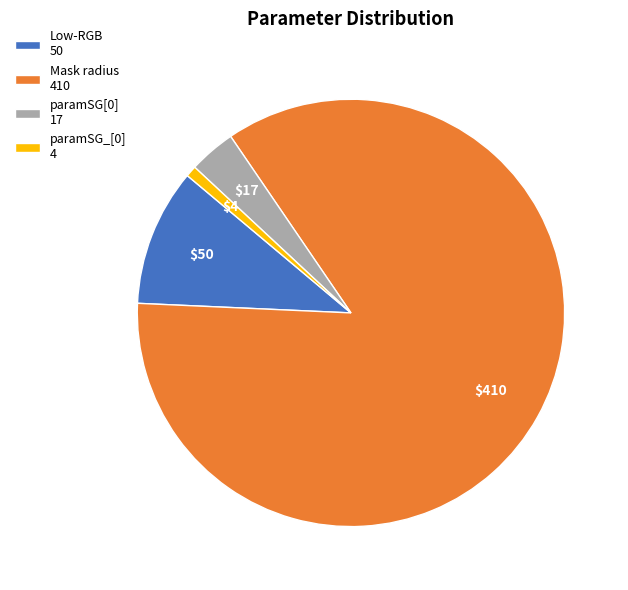

Count the number of slices in the pie.

4